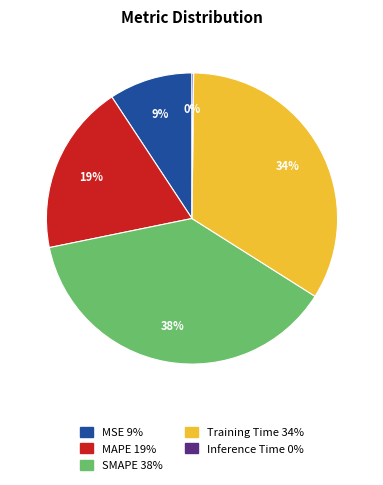

Combined, do SMAPE and Training Time account for over 50%?

Yes